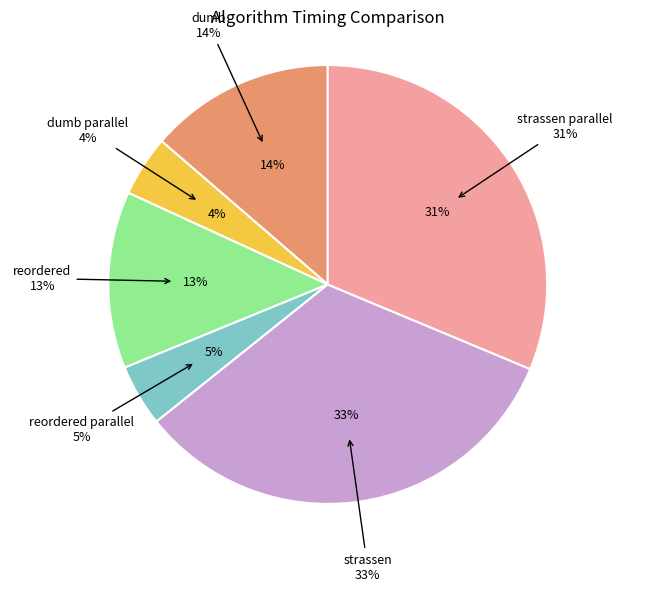

Does dumb parallel account for over 50% of the chart?

No